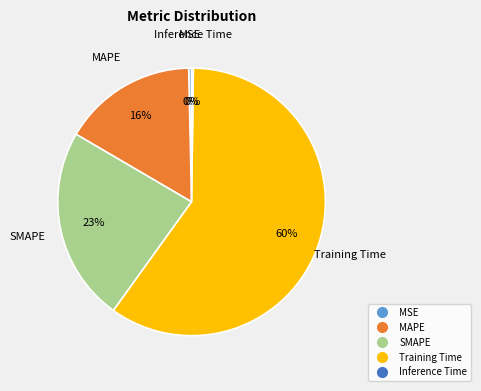

Do MSE and Training Time together represent more than half of the pie?

Yes